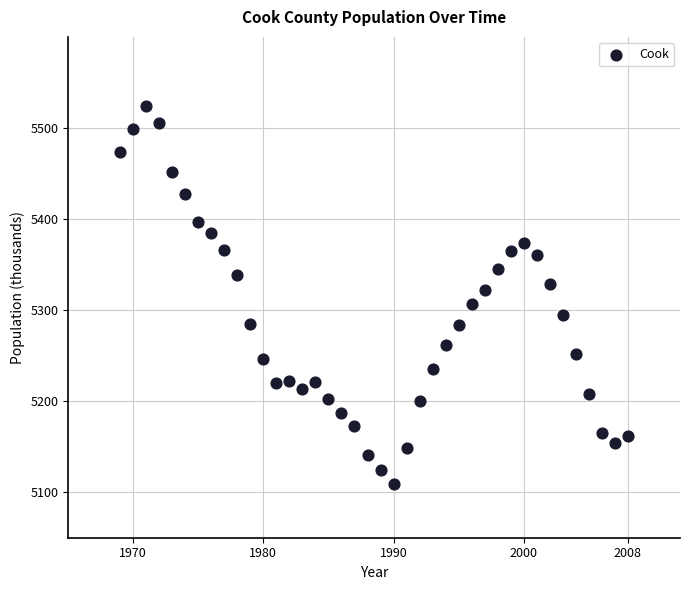

What is the range of X values (max minus min)?

39.0